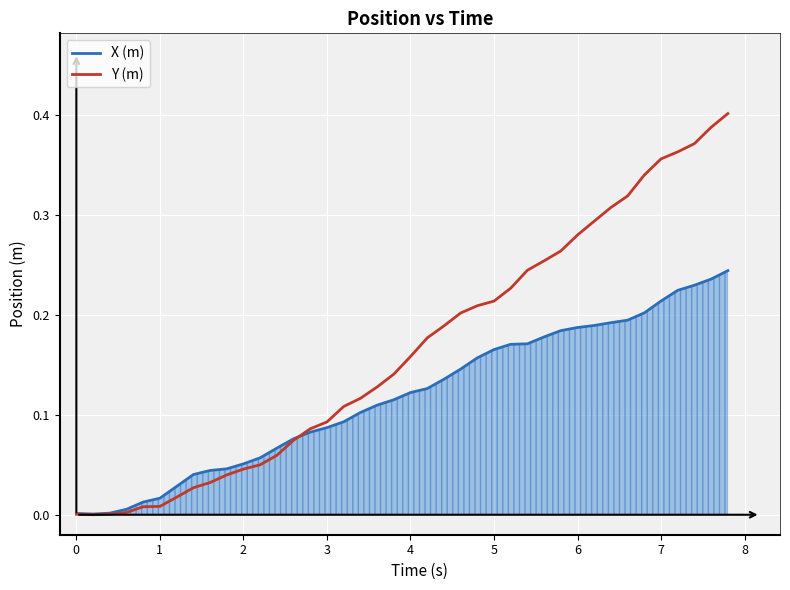

Rank the series by their average value, from lowest to highest.

X (m), Y (m)